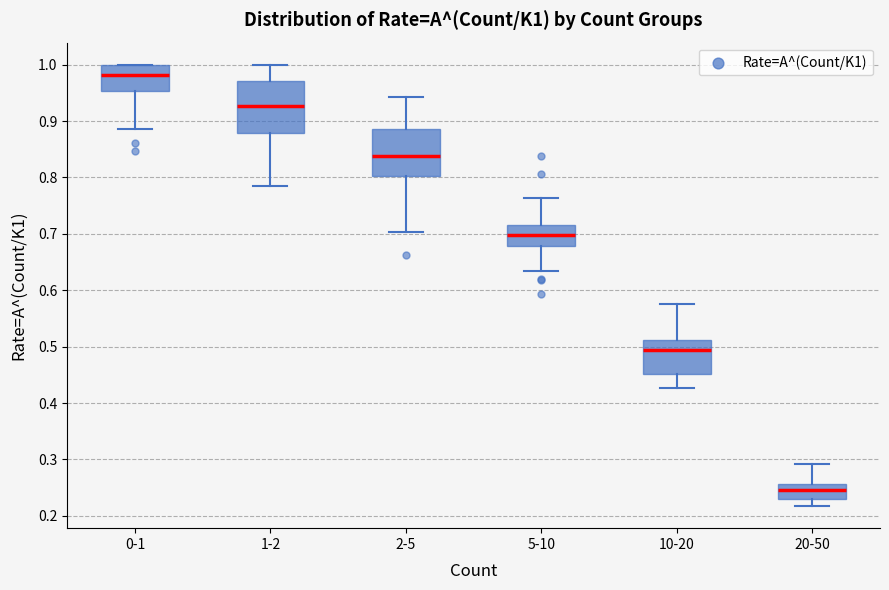

Which box has the lowest median line?

20-50